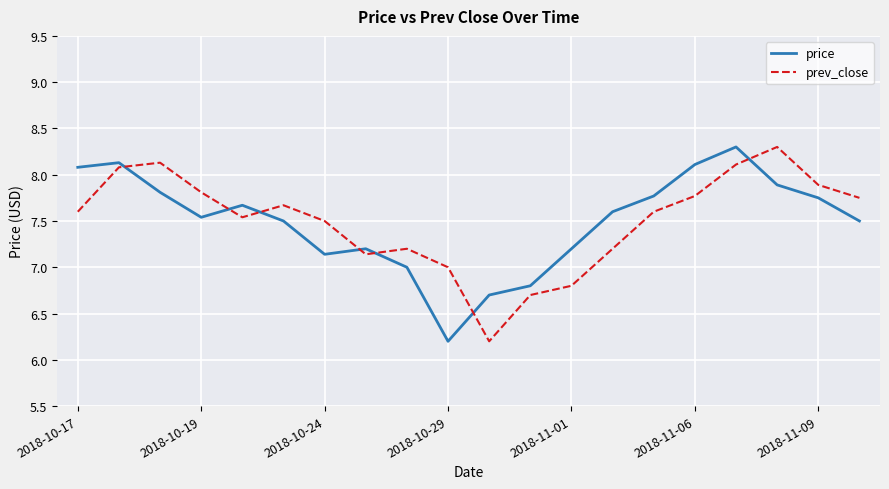

What is the sum of all prev_close values?

150.0